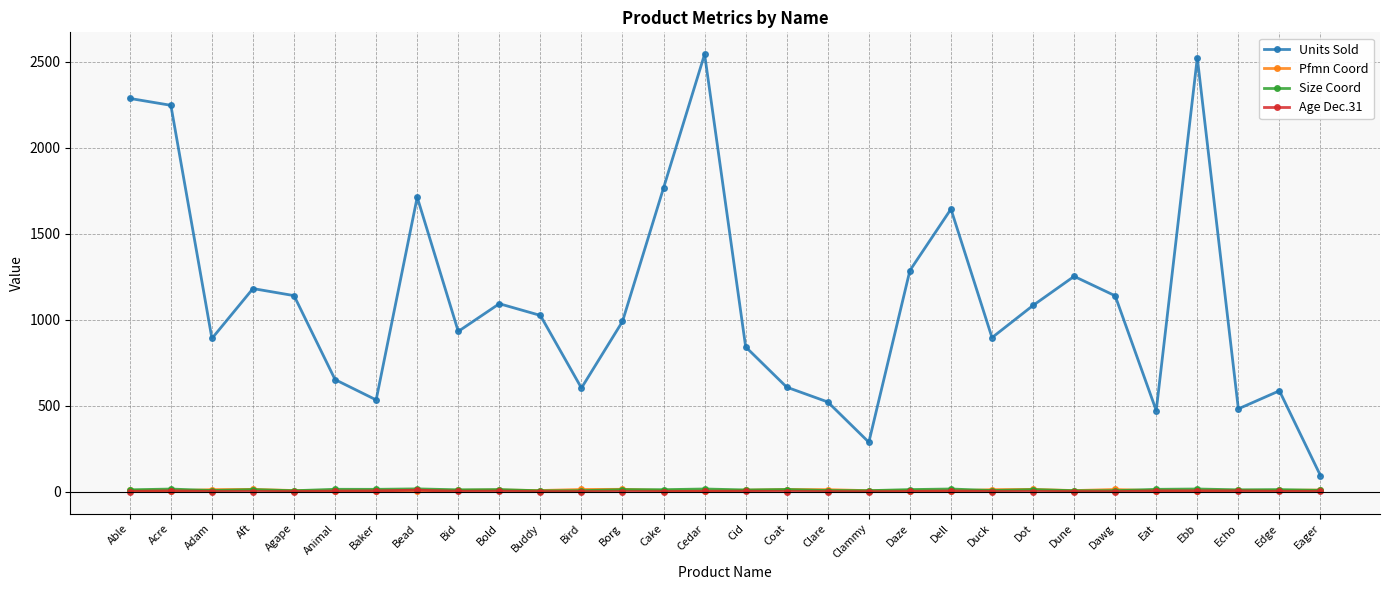

What is the difference between the Size Coord values at Bid and Borg?

1.0